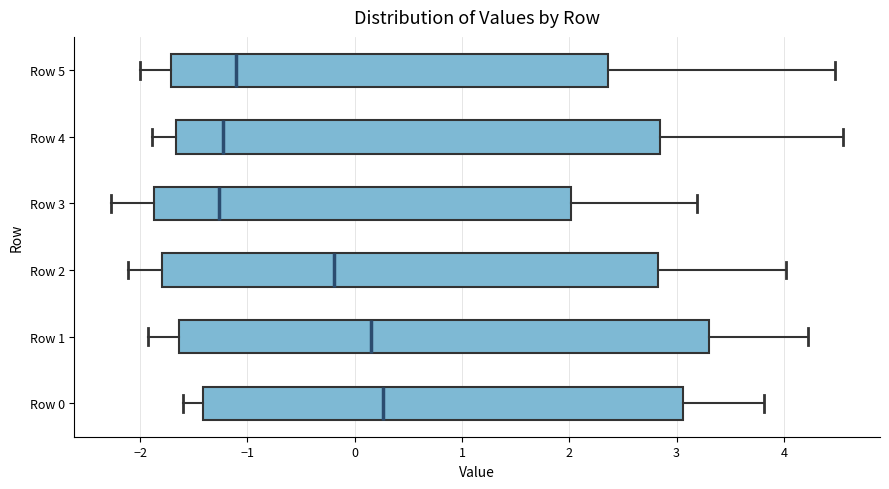

Which box is the widest, from its left edge to its right edge?

Row 1